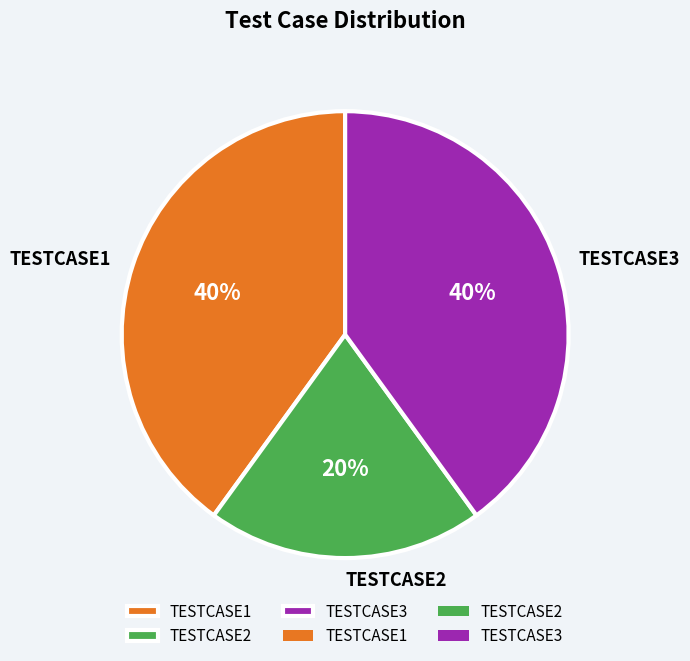

Is the sum of TESTCASE2 and TESTCASE3 greater than half?

Yes